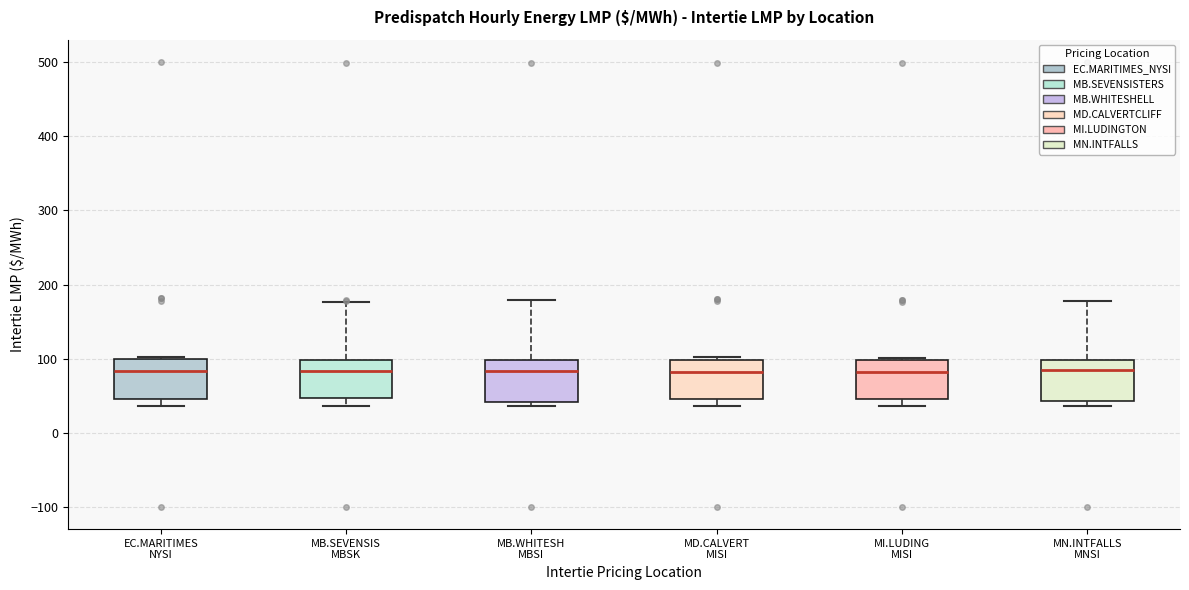

Where is the upper edge of the box for MI.LUDING MISI on the y-axis? The values are not printed on the chart, so give them approximately, as read against the axis.

100